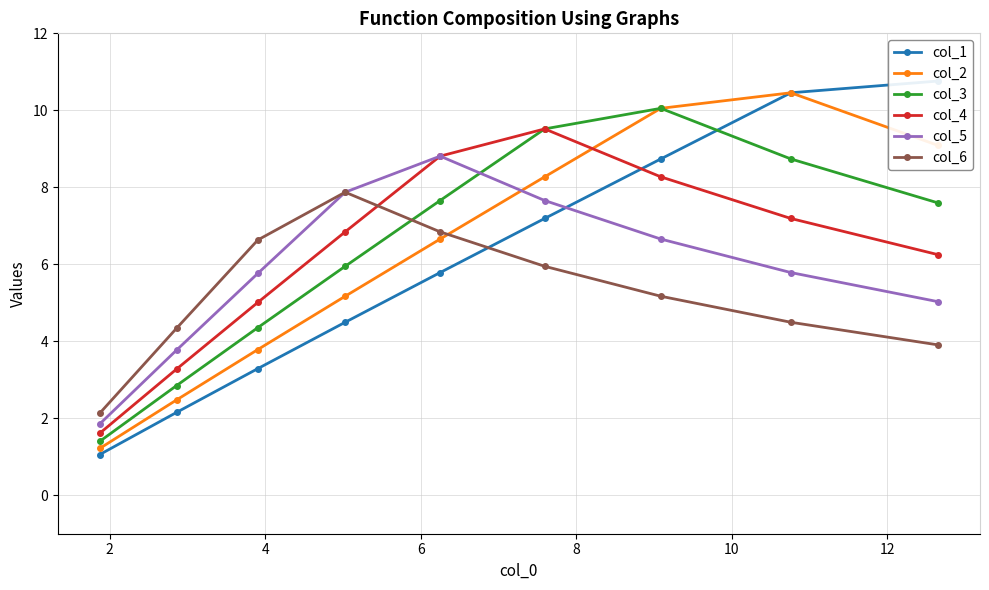

What is the maximum value for col_6?

7.9